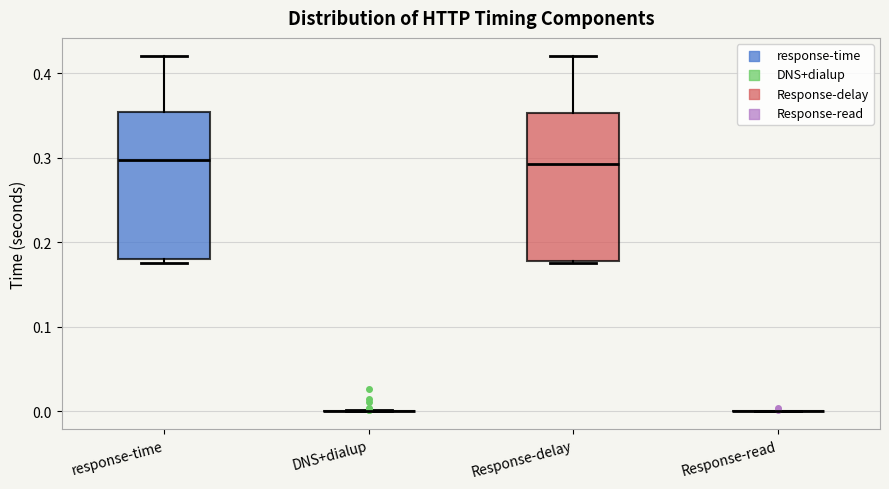

Reading left to right, transcribe this box plot: for each box, give where its median line is, the range the box spans, and where its two whiskers end, as read against the y-axis. The values are not printed on the chart, so give them approximately, as read against the axis.

response-time: median 0.30, box 0.18 to 0.35, whiskers 0.18 (just below the box's lower edge) to 0.42
DNS+dialup: box collapsed to a line at 0.00, whiskers 0.00 to 0.00
Response-delay: median 0.29, box 0.18 to 0.35, whiskers 0.18 to 0.42
Response-read: box collapsed to a line at 0.00, whiskers 0.00 to 0.00